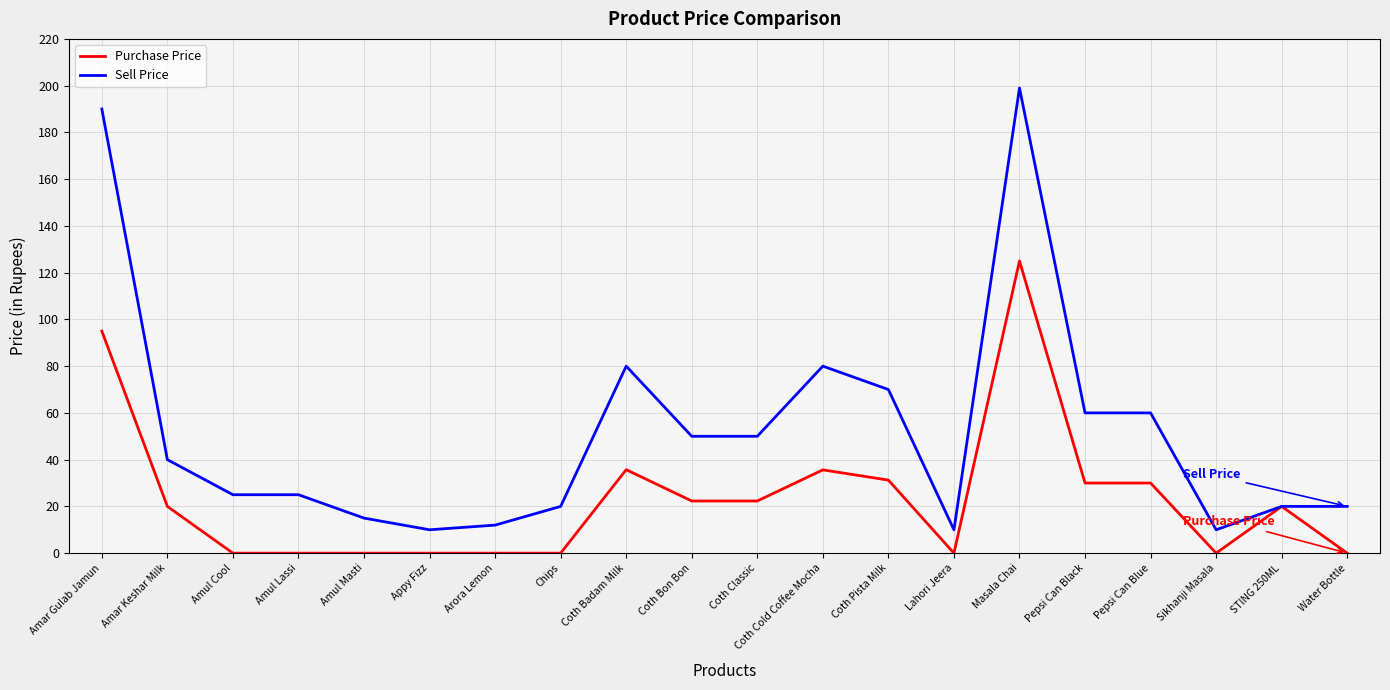

Is it true that Purchase Price equals 32.9 at Coth Bon Bon?

False